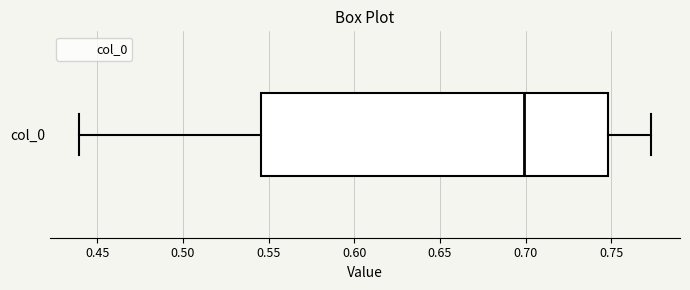

Read this box plot against the x-axis: the position of the median line, the range covered by the box, and the ends of both whiskers. The values are not printed on the chart, so give them approximately, as read against the axis.

median 0.700, box 0.545 to 0.750, whiskers 0.440 to 0.775